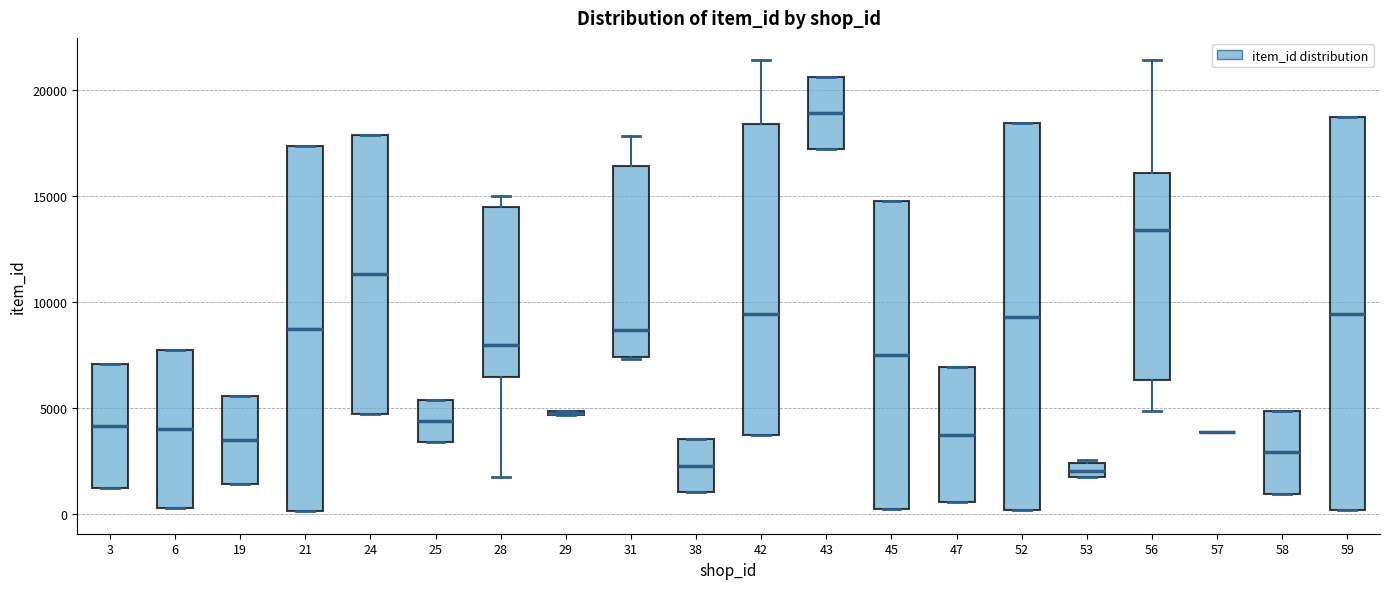

Where is the upper edge of the box at x = 45 on the y-axis? The values are not printed on the chart, so give them approximately, as read against the axis.

15000